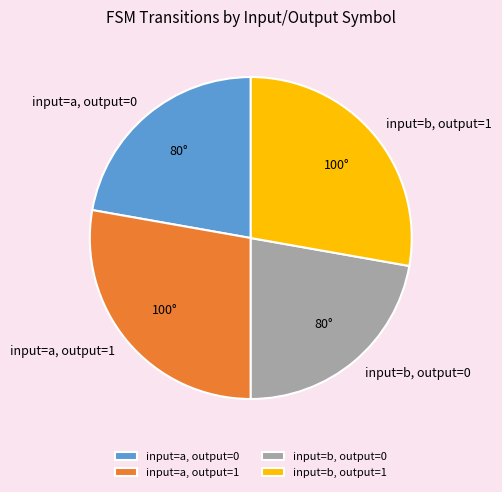

Is there any slice that represents more than half of the pie?

No